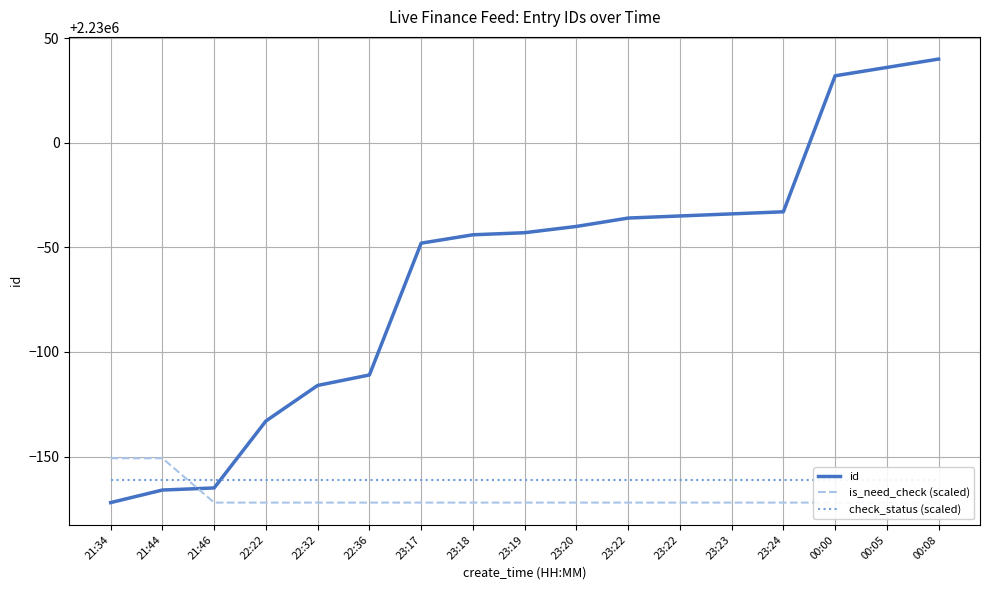

How many data points in id are above 2229957?

8